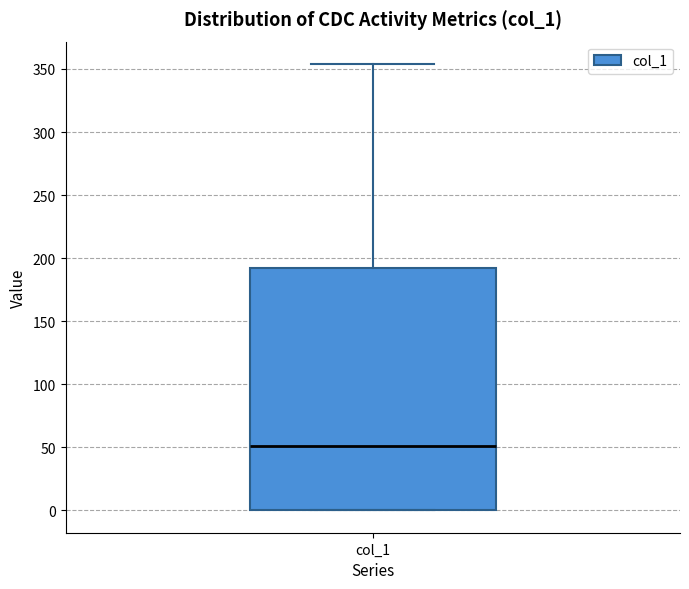

Transcribe this box plot: give where the median line is, the range the box spans, and where the two whiskers end, as read against the y-axis. The values are not printed on the chart, so give them approximately, as read against the axis.

median 50, box 0 to 190, whiskers 0 to 355